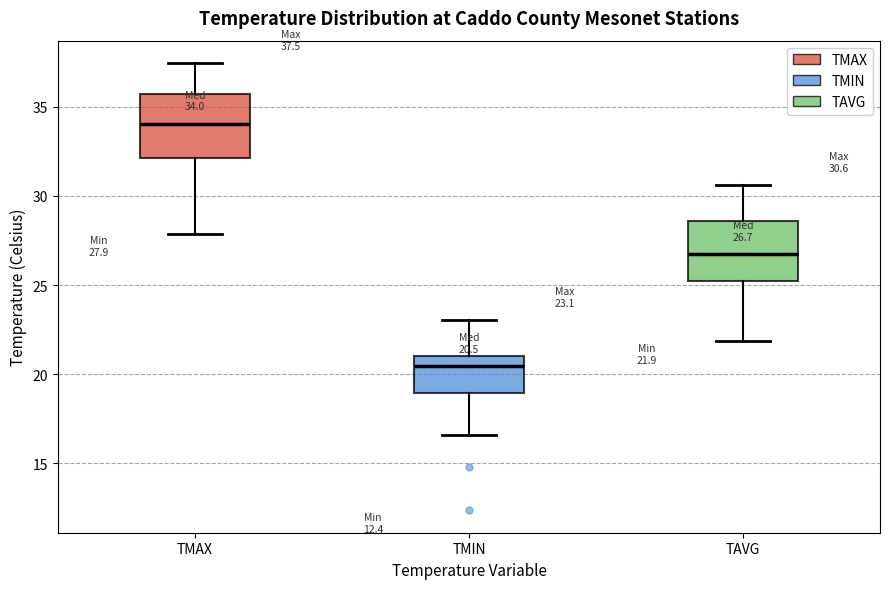

Which box has the lowest median line?

TMIN